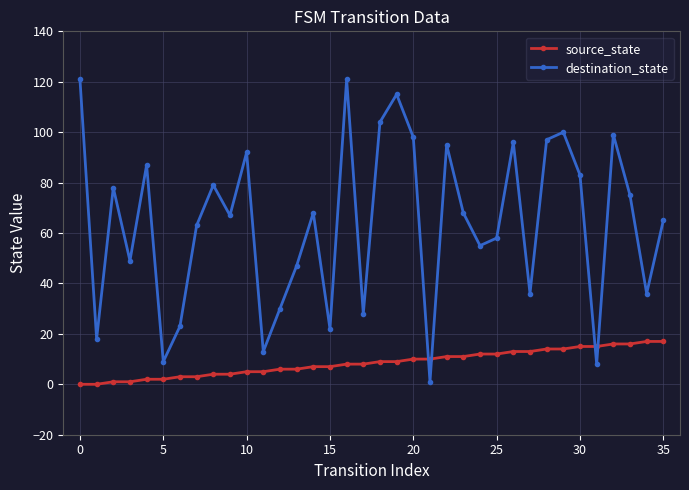

True or false: source_state and destination_state cross at least once.

True